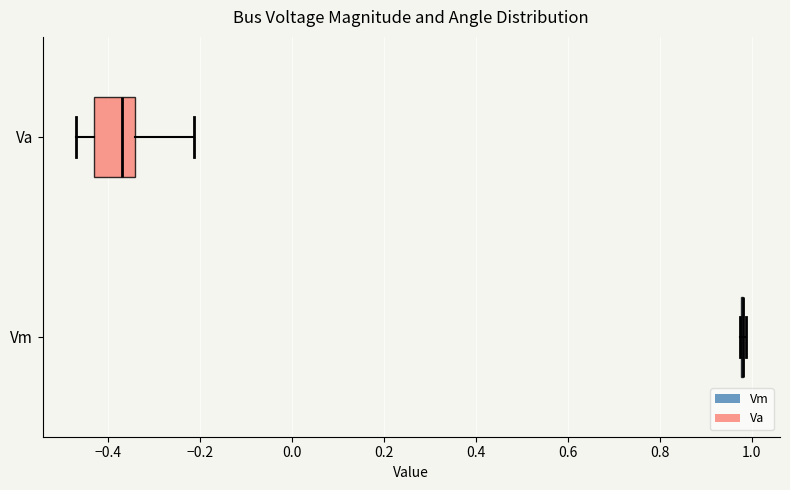

Reading bottom to top, read every box against the x-axis: the position of its median line, the range the box covers, and the ends of its whiskers. The values are not printed on the chart, so give them approximately, as read against the axis.

Vm: box collapsed to a line at 0.98, whiskers 0.98 to 0.98
Va: median -0.36, box -0.42 to -0.34, whiskers -0.46 to -0.22